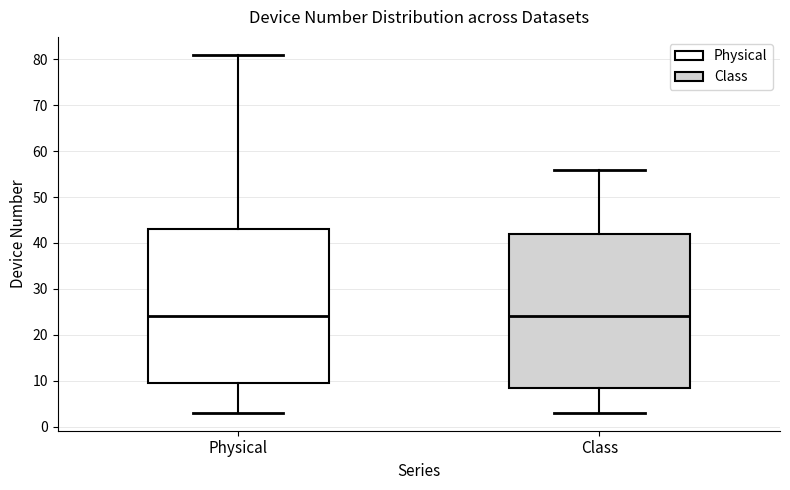

Reading left to right, read every box against the y-axis: the position of its median line, the range the box covers, and the ends of its whiskers. The values are not printed on the chart, so give them approximately, as read against the axis.

Physical: median 24, box 10 to 43, whiskers 3 to 81
Class: median 24, box 9 to 42, whiskers 3 to 56